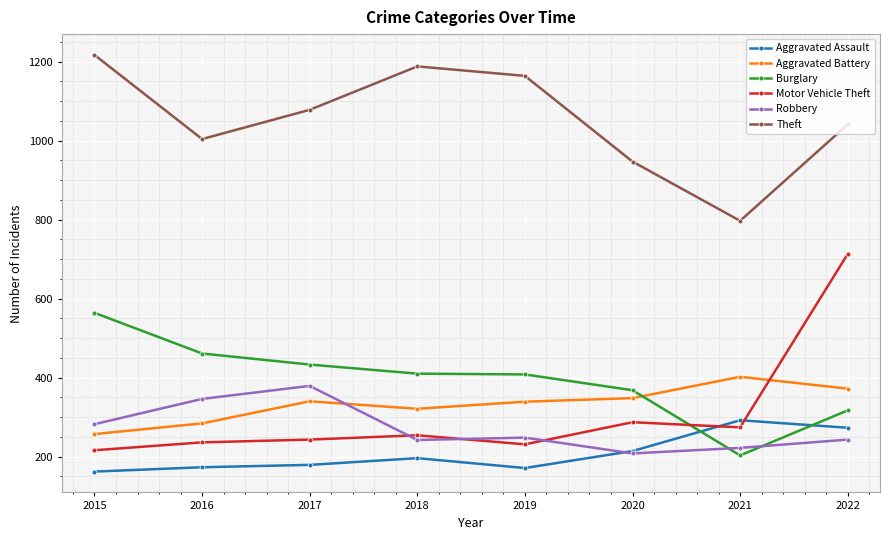

Which category has the lowest value in the Robbery series?

2020